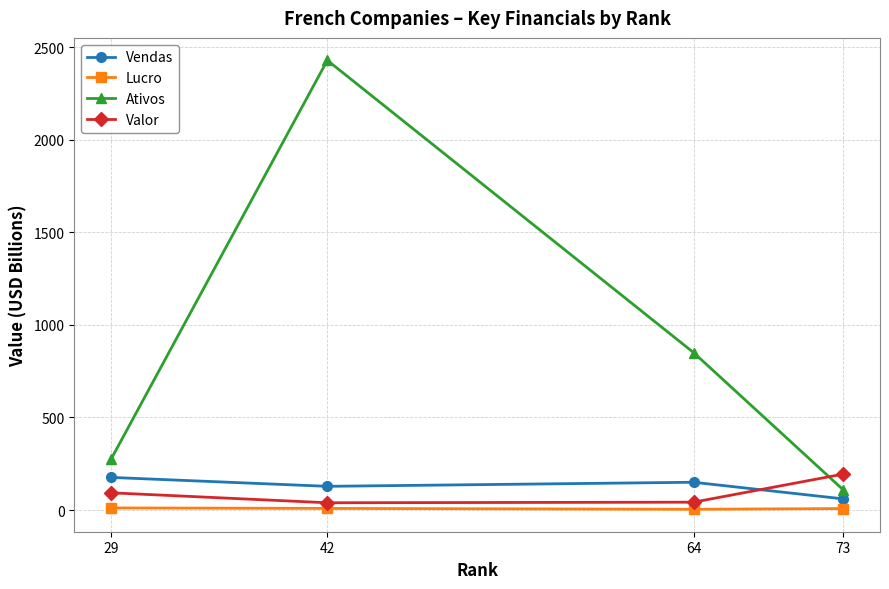

The Vendas series shows 176.2 at 29. True or false?

True